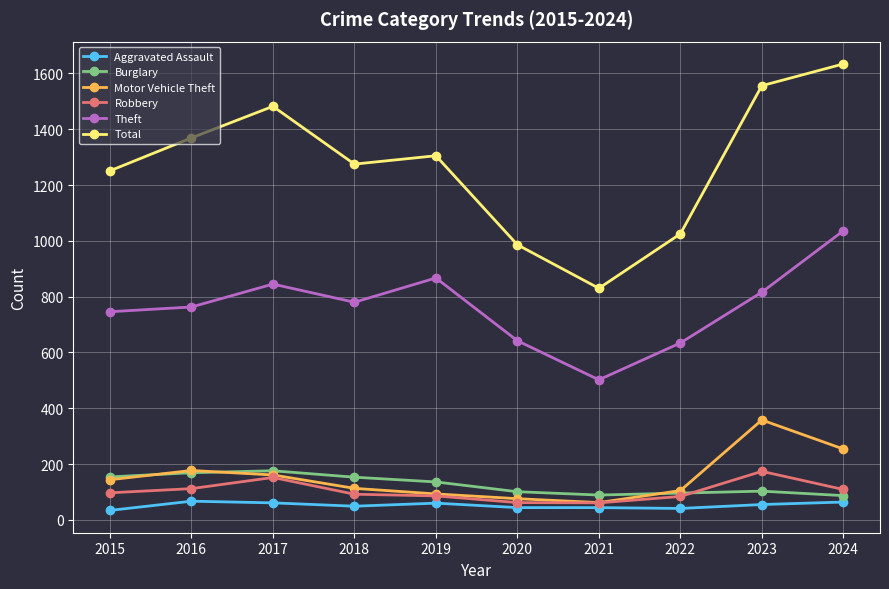

True or false: Robbery has a value of 92 at 2018.

True